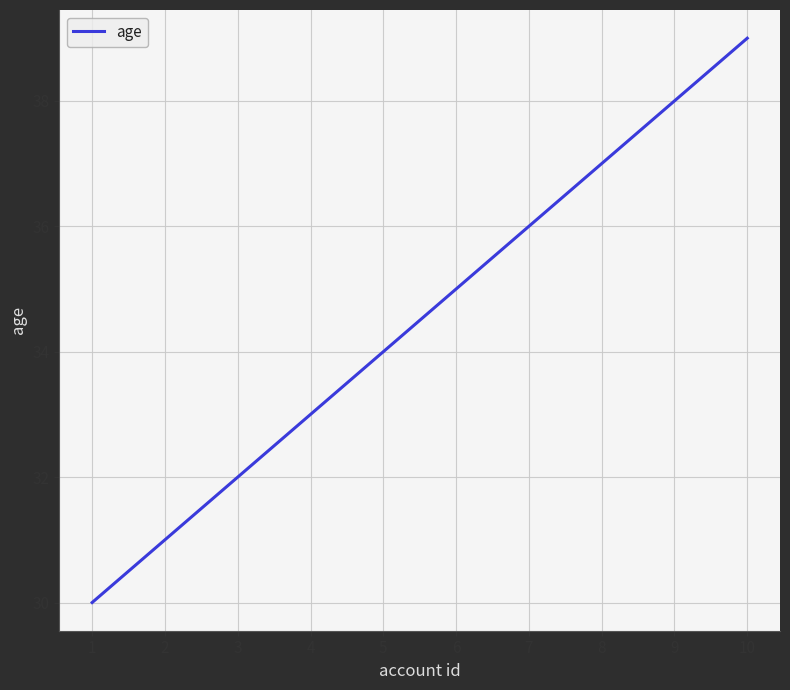

What is the greatest value displayed?

39